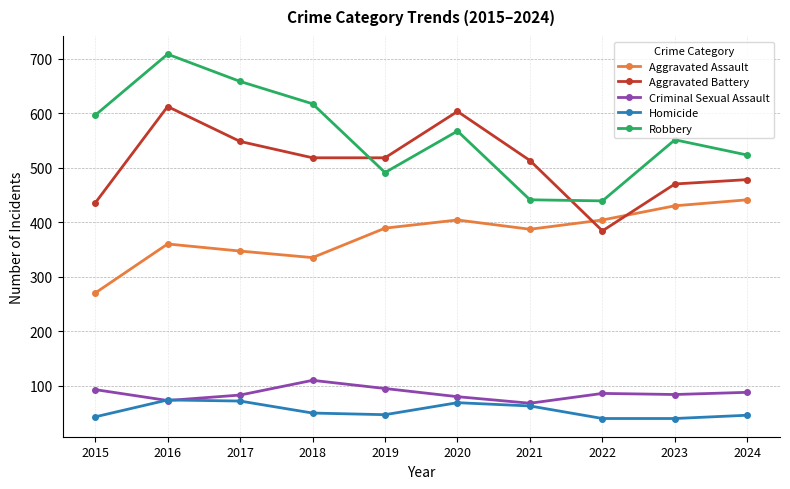

At which category does Robbery reach its first local peak?

2016